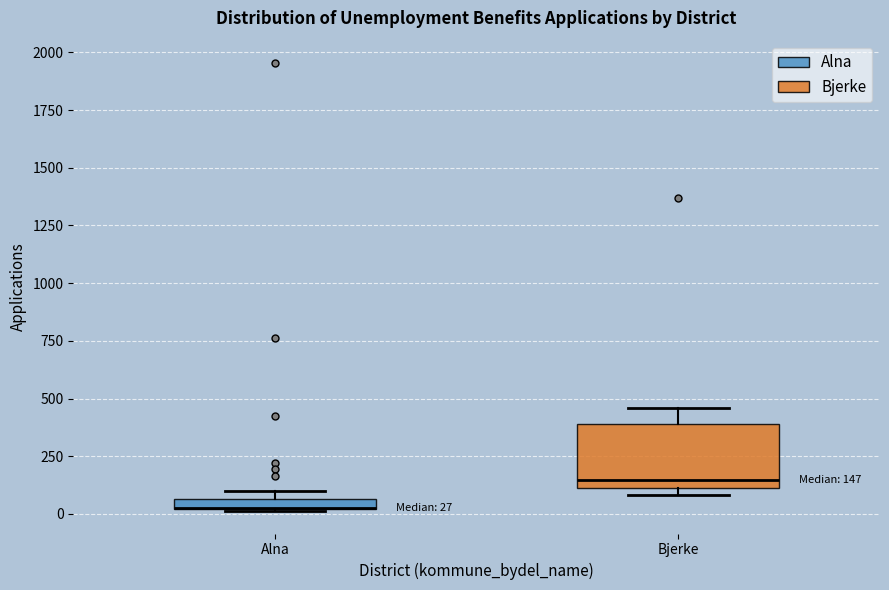

Which box is the tallest, from its lower edge to its upper edge?

Bjerke